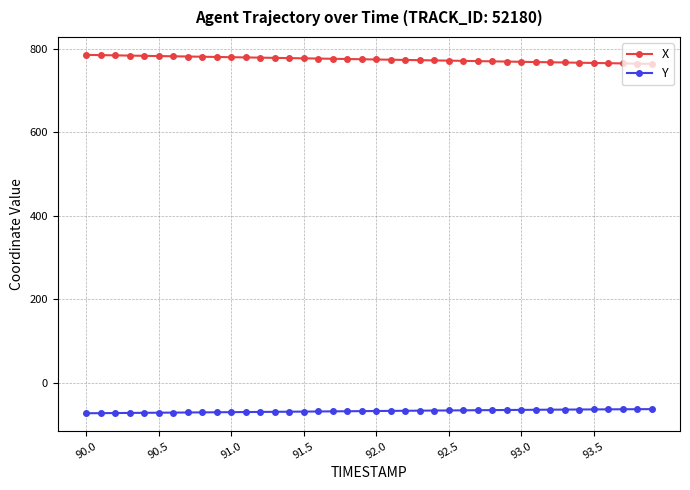

List the series in order of their peak value, lowest first.

Y, X